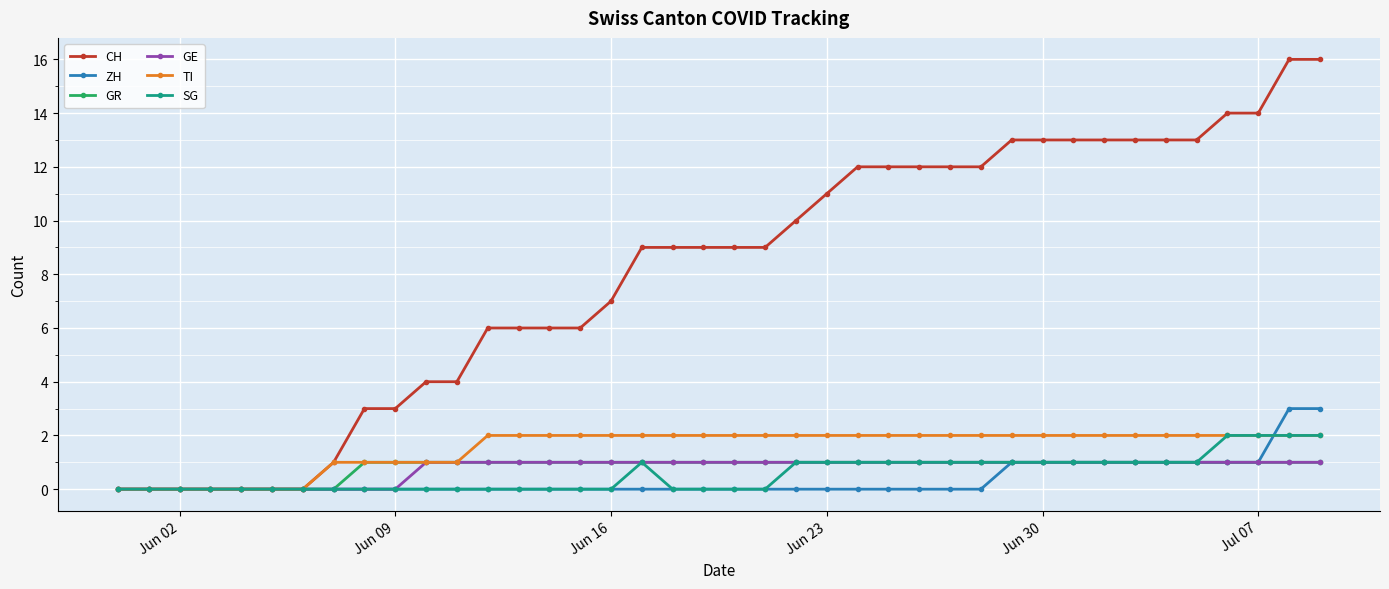

Which series has the largest total across all categories?

CH